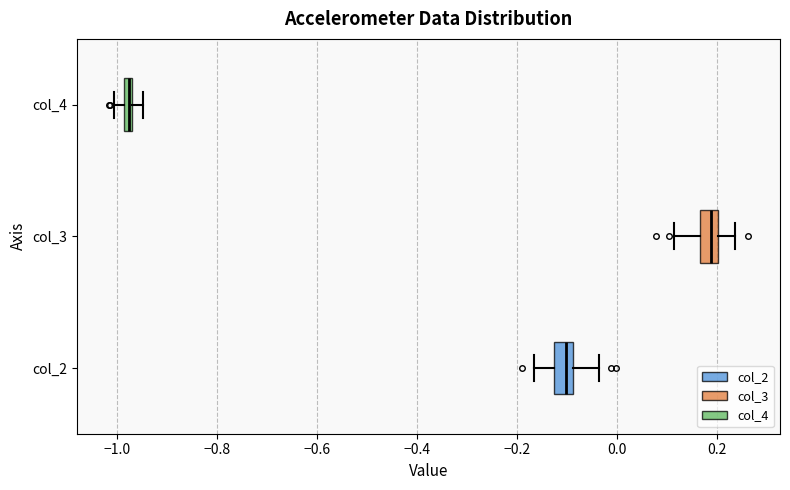

Where is the left edge of the box for col_3 on the x-axis? The values are not printed on the chart, so give them approximately, as read against the axis.

0.16